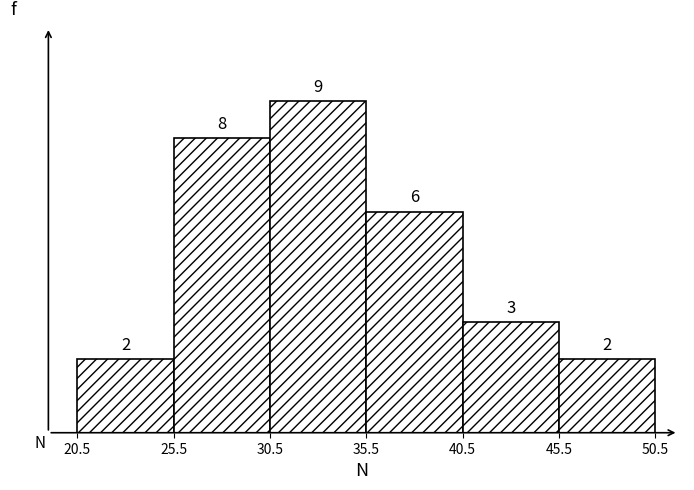

Over which range of the x-axis is the bar tallest?

30.5 to 35.5